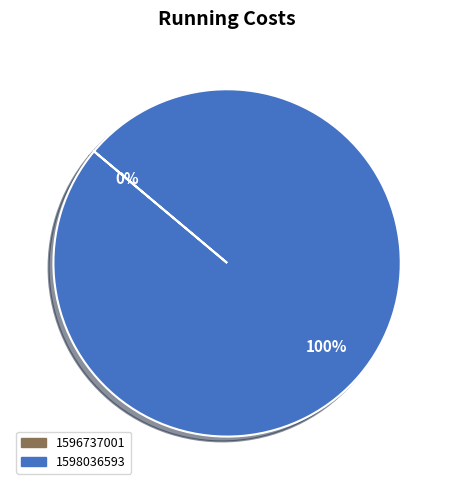

Count the number of slices in the pie.

2